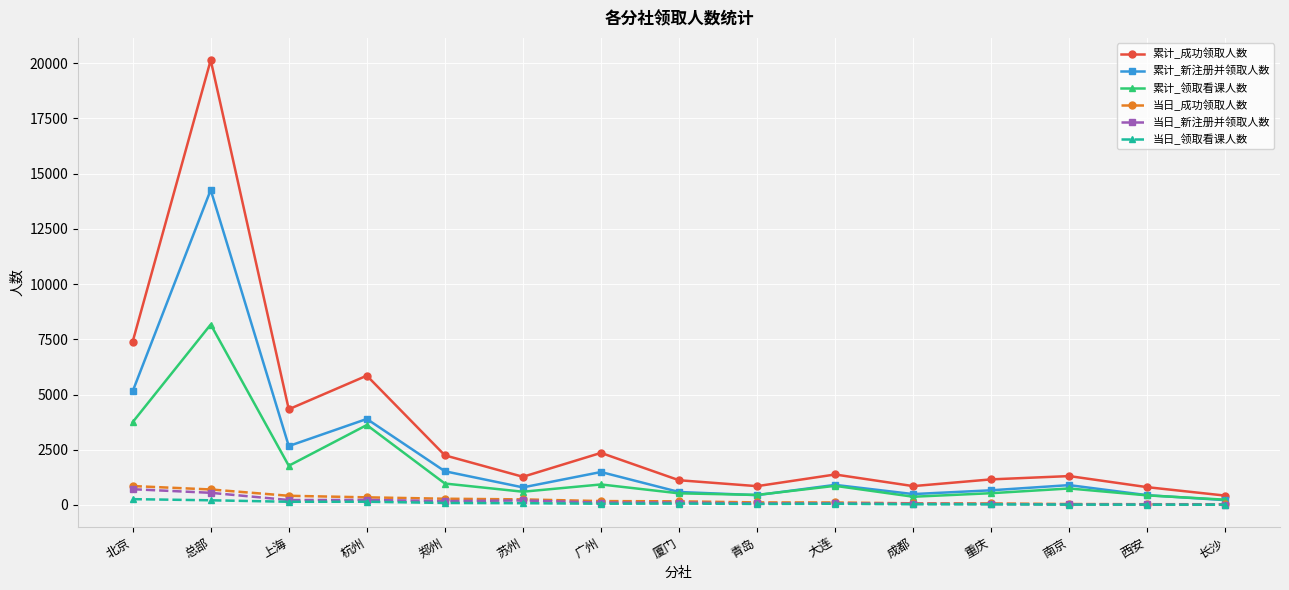

What is the average value of the 累计_成功领取人数 series?

3433